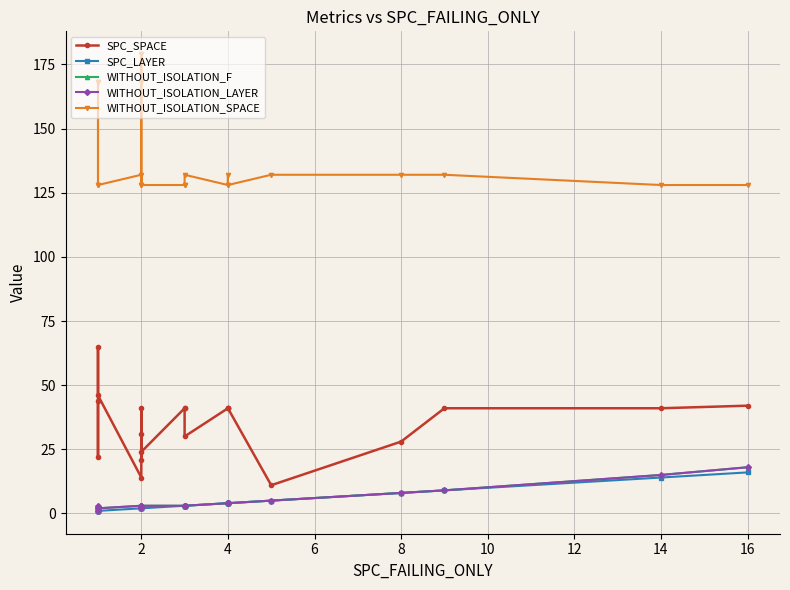

How many categories are shown in the chart?

20